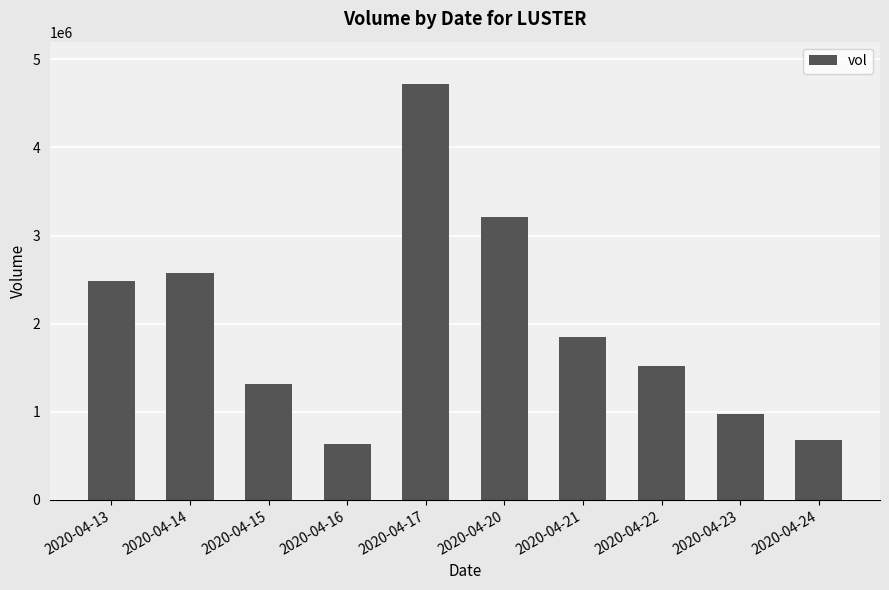

What is the sum of all values?

19937400